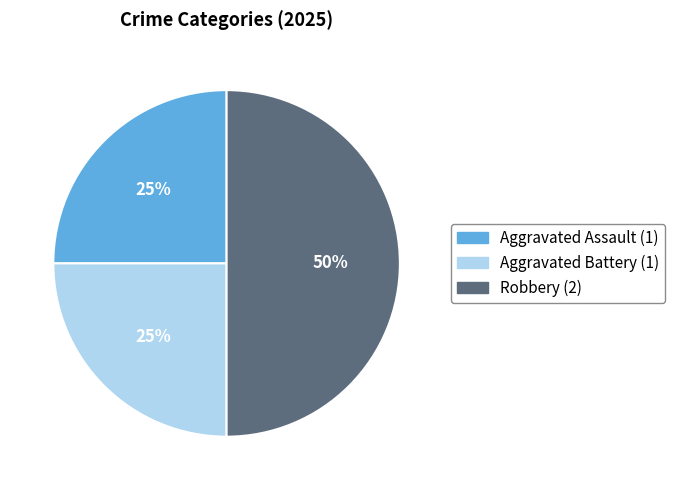

How many slices are in this pie chart?

3